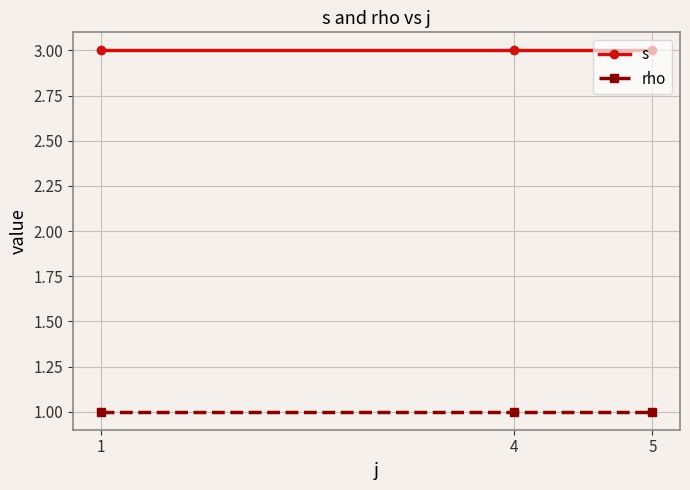

True or false: s has a value of 1 at 1.

False